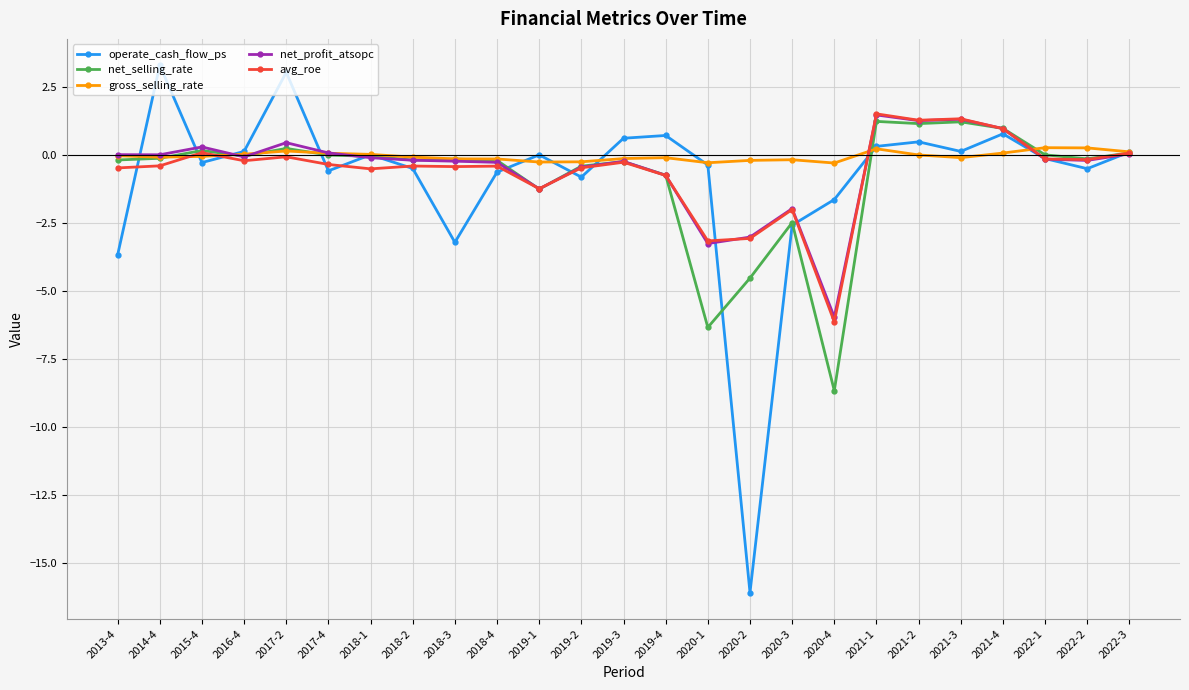

The net_profit_atsopc series shows -0.4 at 2019-2. True or false?

True